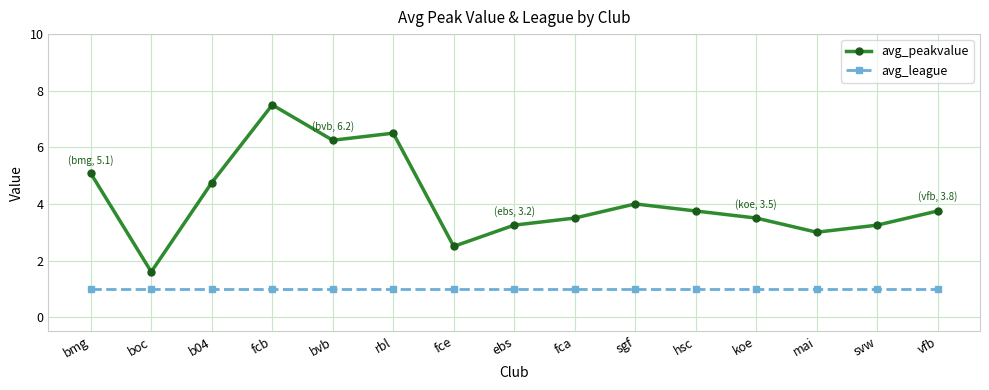

At which category does avg_peakvalue reach its first local valley?

boc